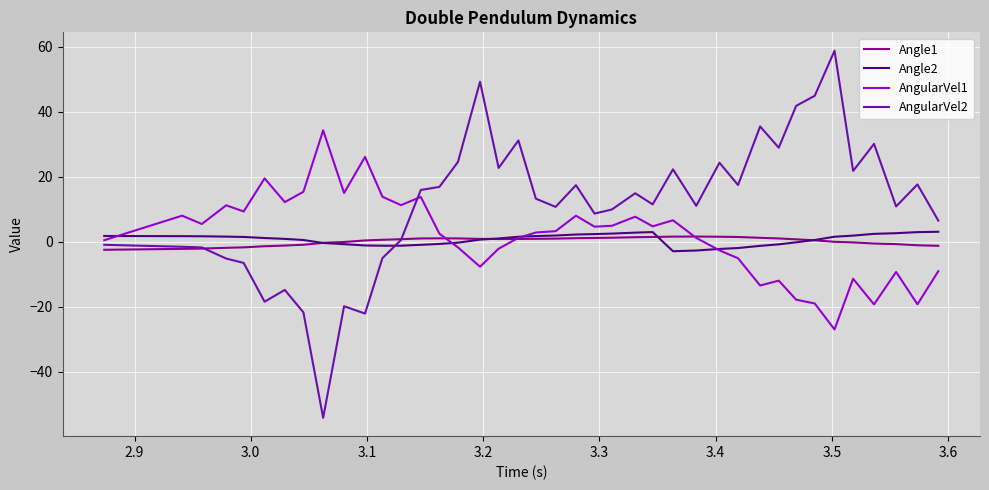

Which series has the widest spread of values?

AngularVel2